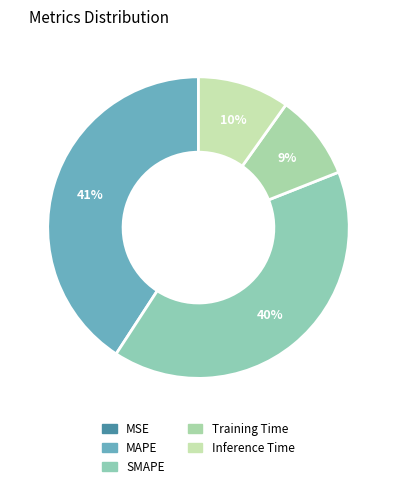

How many slices are in this pie chart?

5